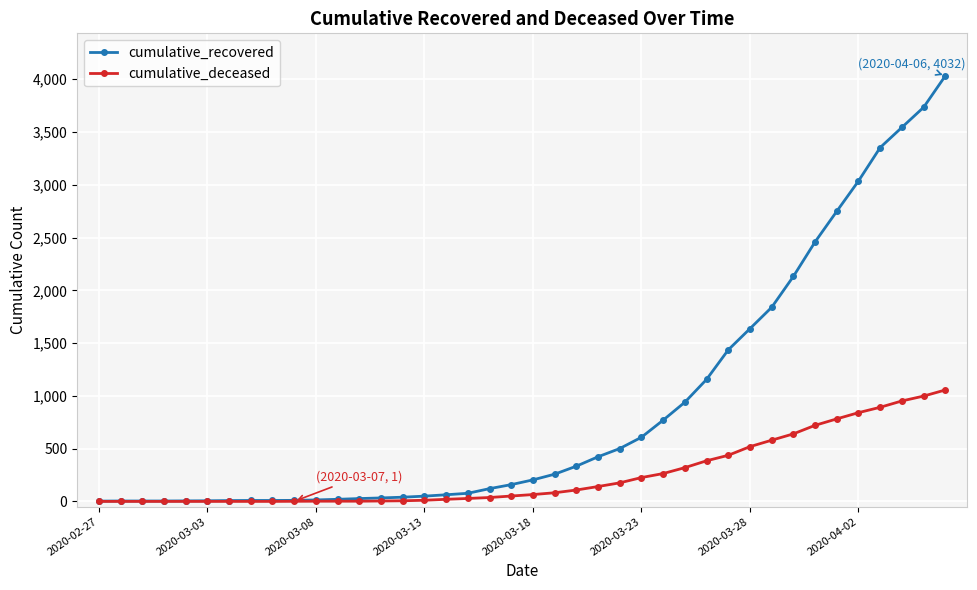

Rank the series by their average value, from lowest to highest.

cumulative_deceased, cumulative_recovered